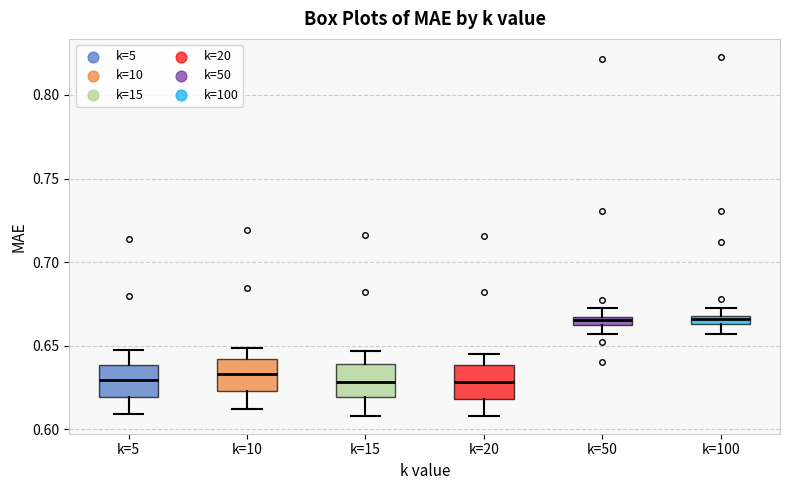

Where is the upper edge of the box for k=50 on the y-axis? The values are not printed on the chart, so give them approximately, as read against the axis.

0.665